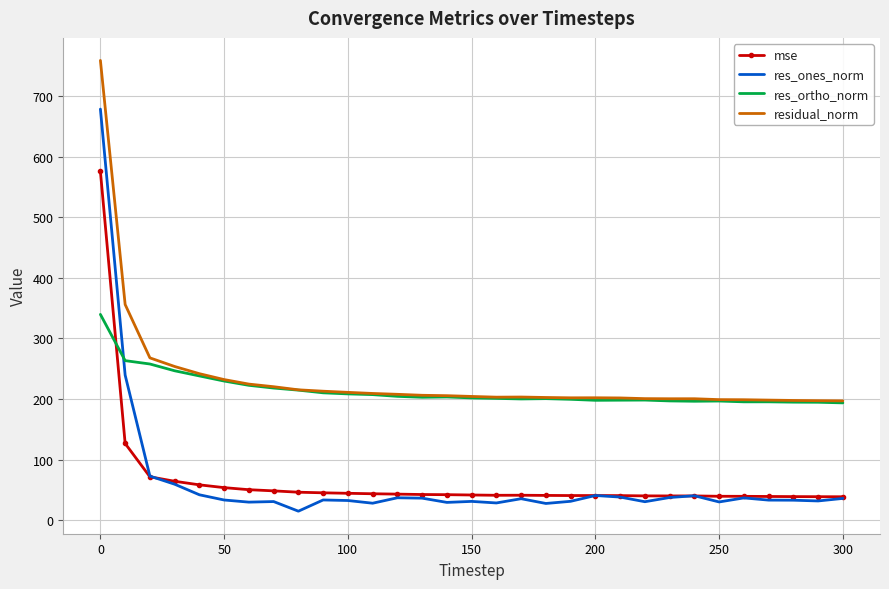

Rank the series by their maximum value, from lowest to highest.

res_ortho_norm, mse, res_ones_norm, residual_norm